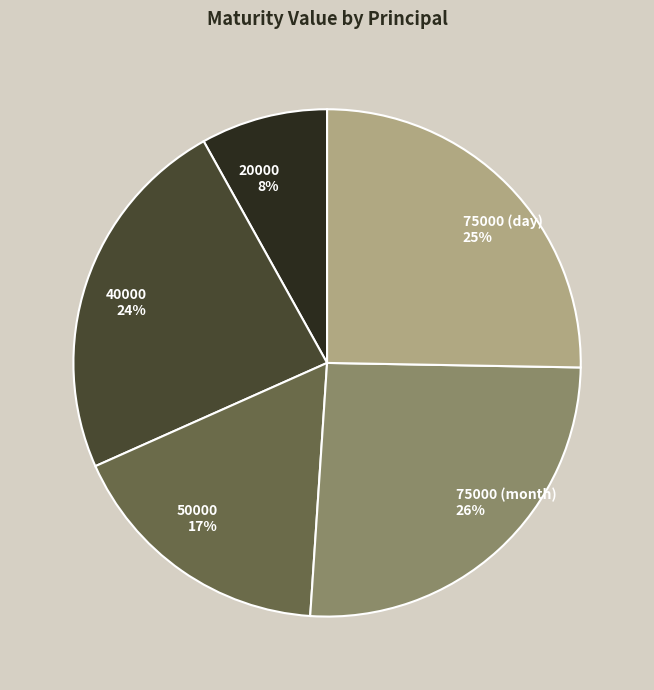

Is it true that 75000 (month) is 26% of the pie?

True